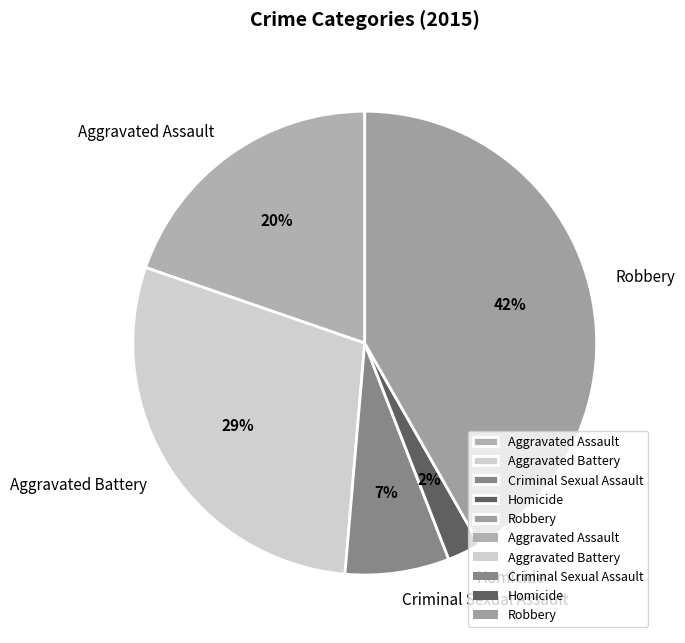

To the nearest percent, what portion does Criminal Sexual Assault represent?

7%